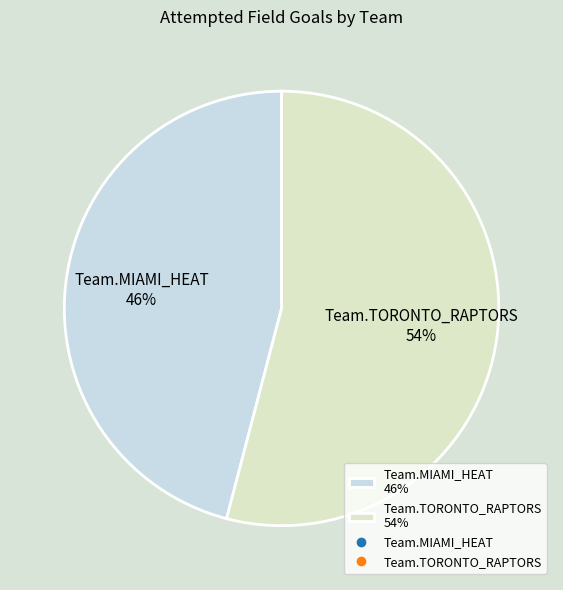

Is there a majority slice in this chart?

Yes